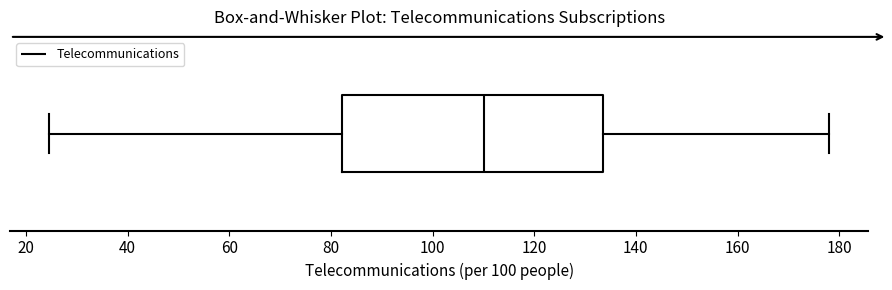

Where does the median line of the box sit on the x-axis? The values are not printed on the chart, so give them approximately, as read against the axis.

110